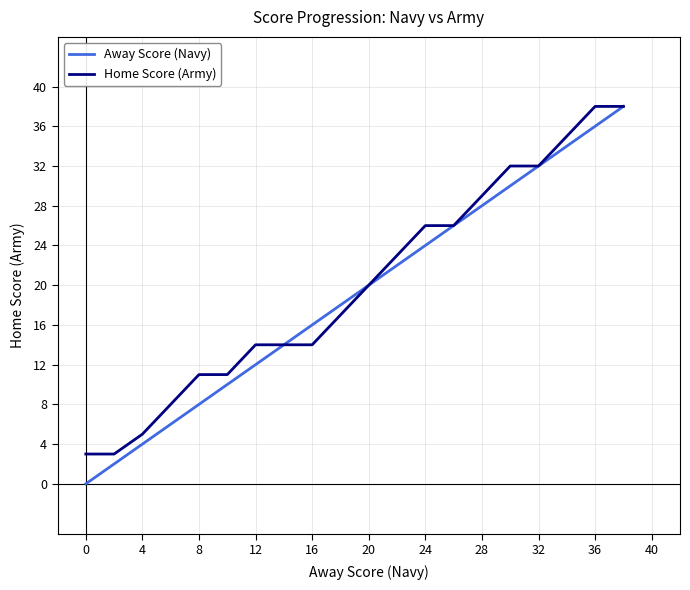

What is the maximum value for Away Score (Navy)?

38